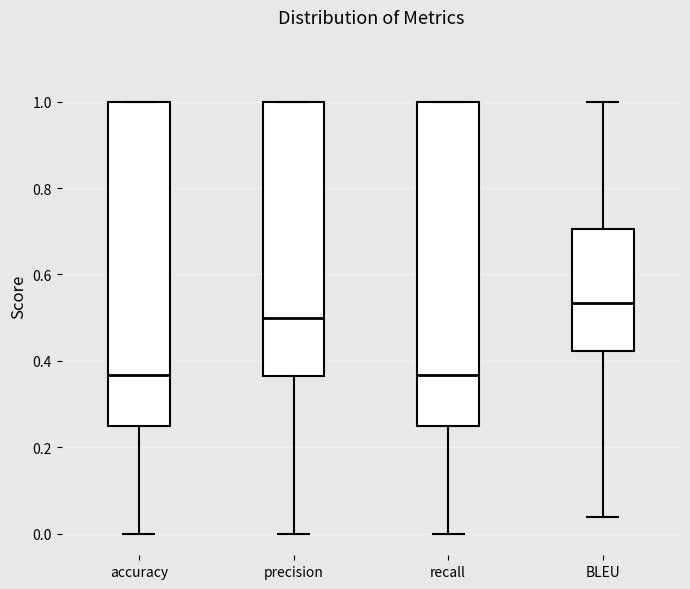

Reading left to right, transcribe this box plot: for each box, give where its median line is, the range the box spans, and where its two whiskers end, as read against the y-axis. The values are not printed on the chart, so give them approximately, as read against the axis.

accuracy: median 0.36, box 0.26 to 1.00, whiskers 0.00 to 1.00
precision: median 0.50, box 0.36 to 1.00, whiskers 0.00 to 1.00
recall: median 0.36, box 0.26 to 1.00, whiskers 0.00 to 1.00
BLEU: median 0.54, box 0.42 to 0.70, whiskers 0.04 to 1.00